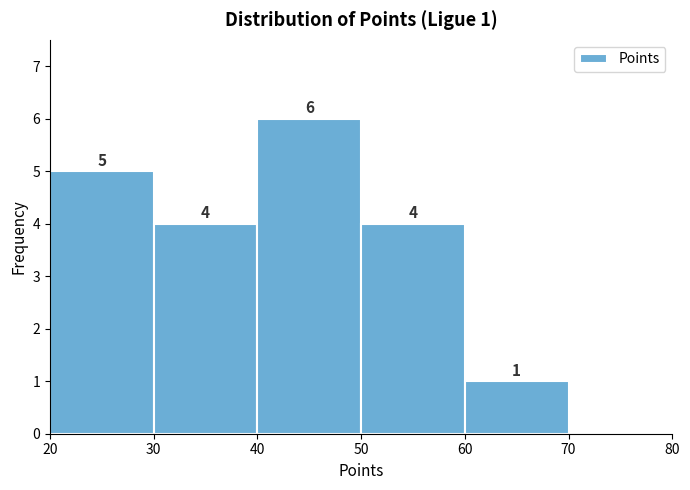

Over which range of the x-axis is the bar tallest?

40 to 50